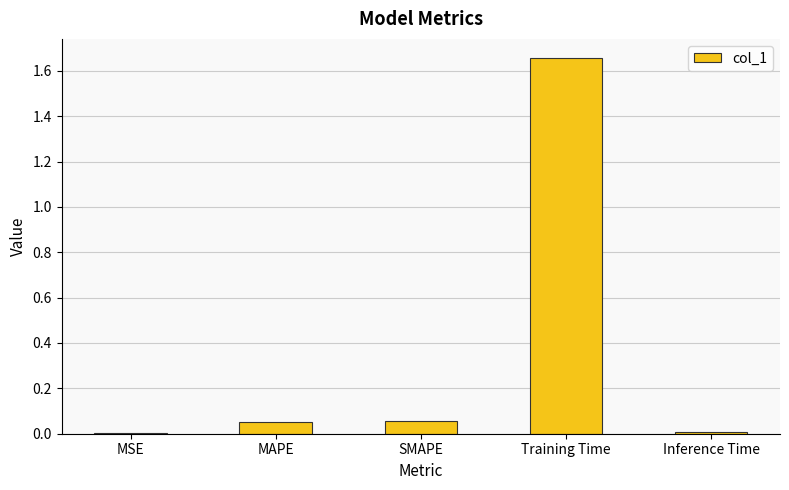

Between Inference Time and SMAPE, which is larger?

SMAPE